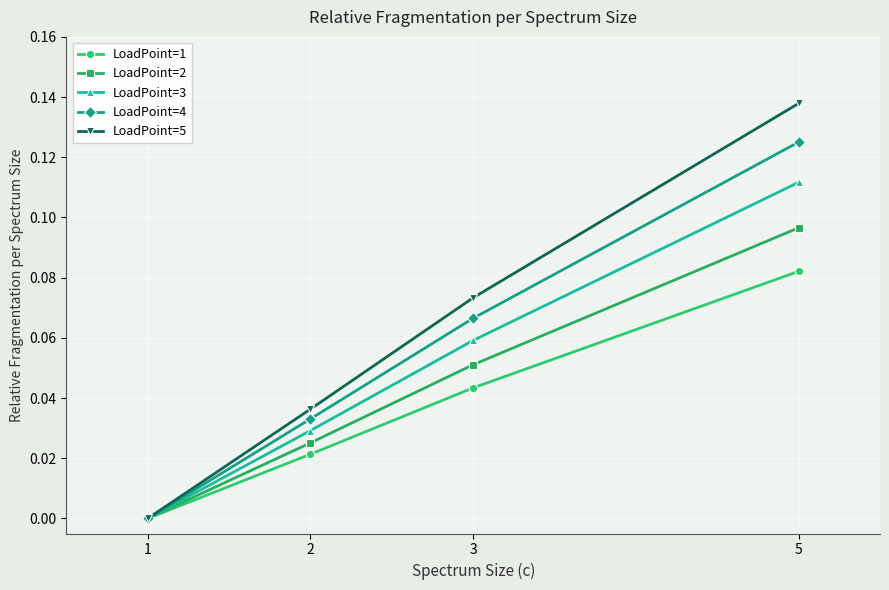

True or false: LoadPoint=2 has more than 0 interior local peaks.

False